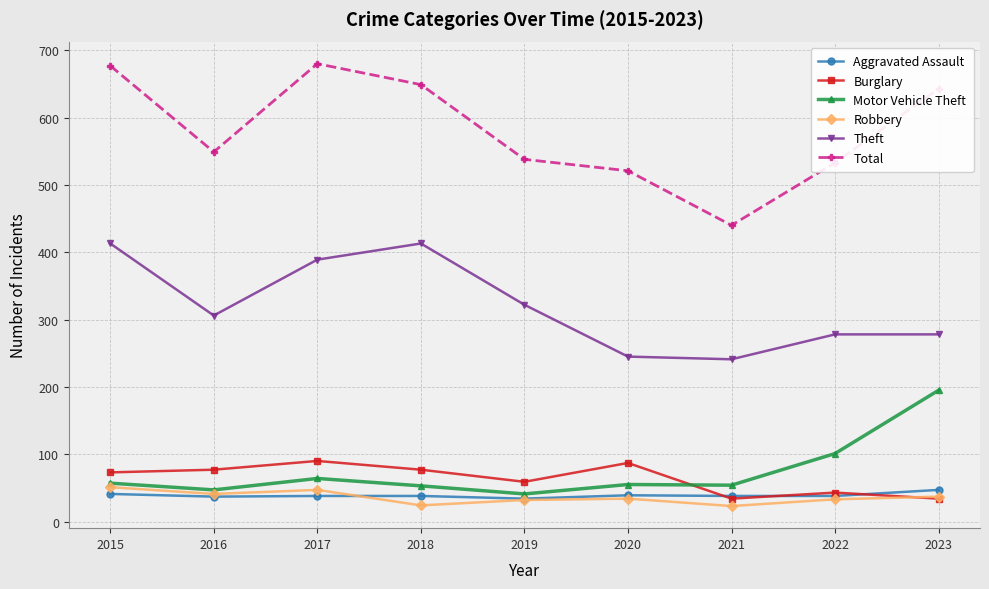

Is this an area chart (filled region under the line)?

No